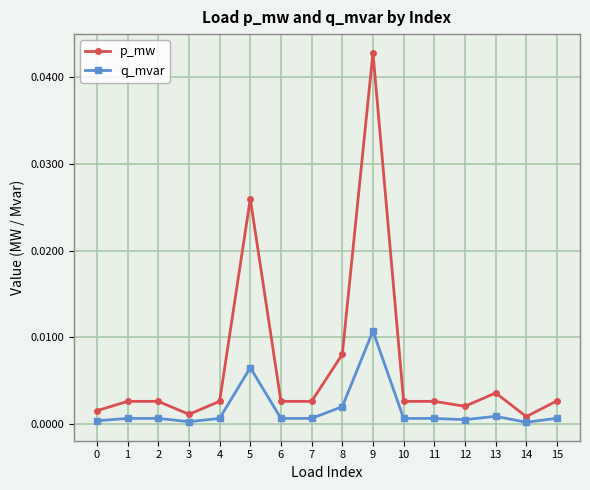

At which category does p_mw reach its first local valley?

3